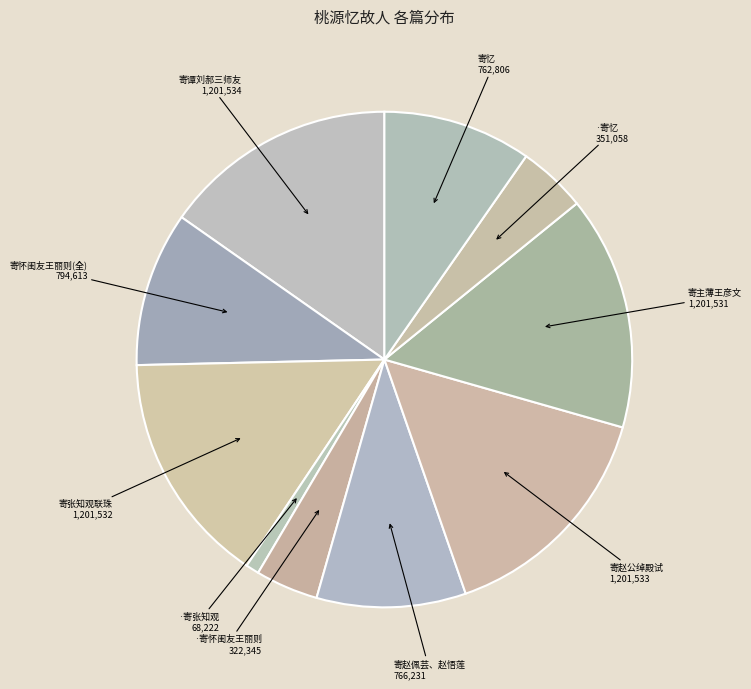

Between 寄谭刘郝三师友 and 寄忆, which is larger?

寄谭刘郝三师友